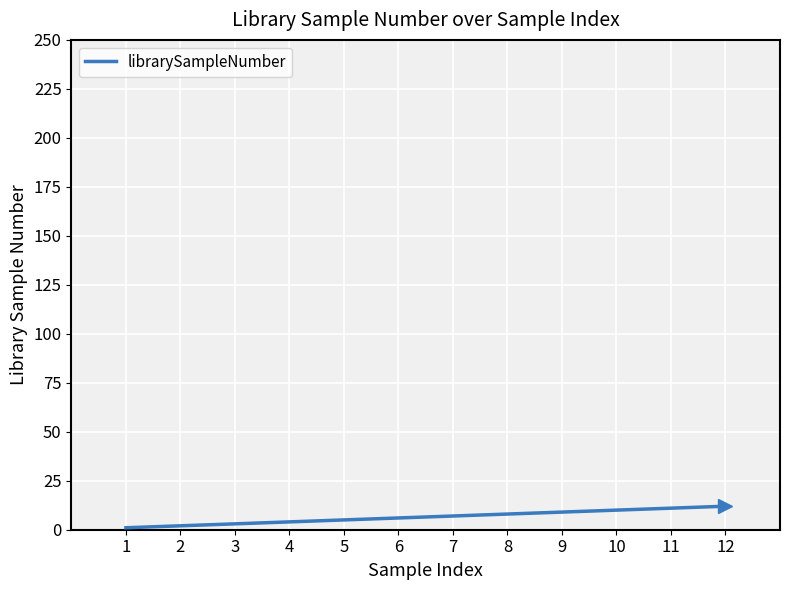

Reading left to right, what are all the values shown in this chart?

1	2	3	4	5	6	7	8	9	10	11	12